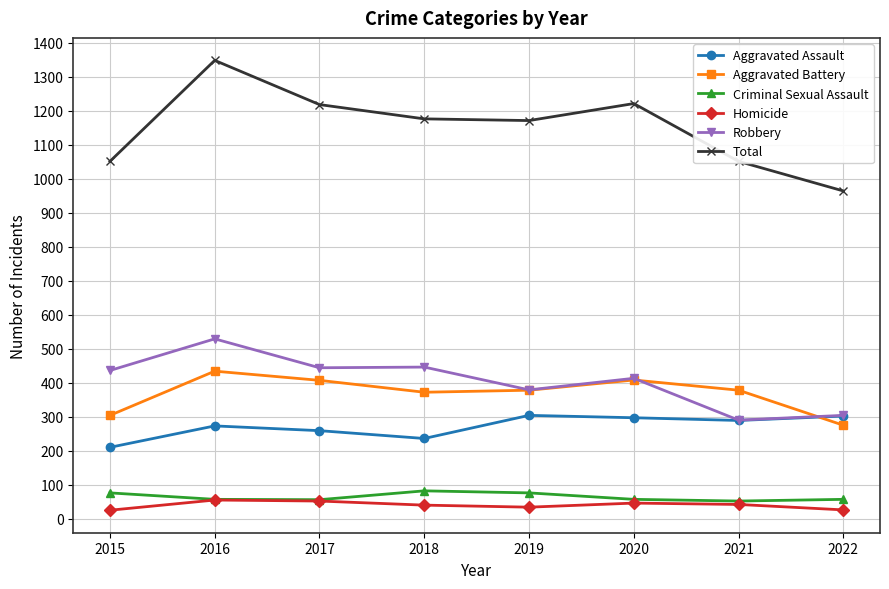

What is the spread (max minus min) of values at 2017?

1166